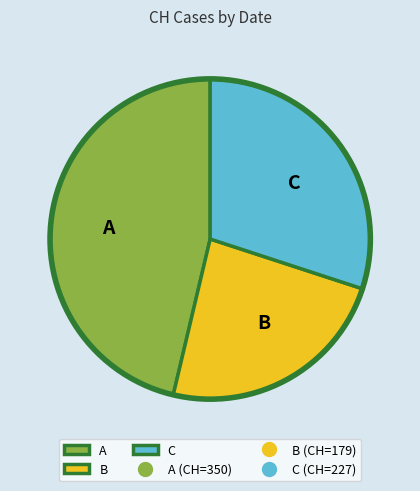

What is the largest slice in the pie chart?

A